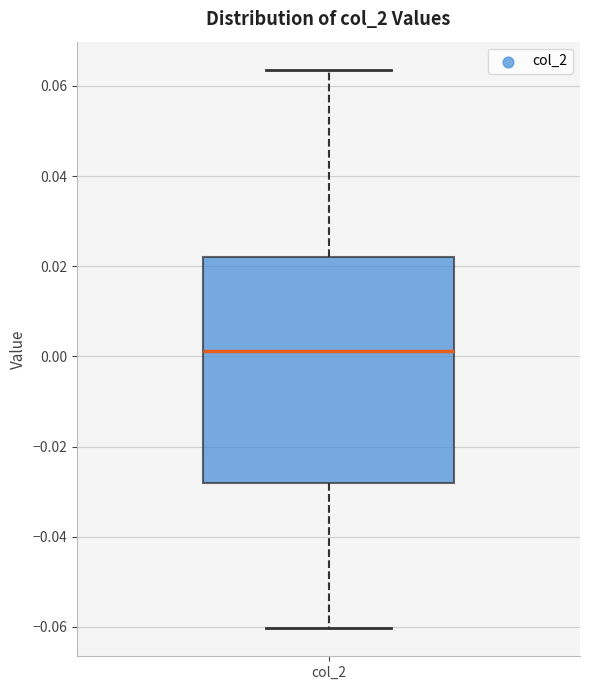

Transcribe this box plot: give where the median line is, the range the box spans, and where the two whiskers end, as read against the y-axis. The values are not printed on the chart, so give them approximately, as read against the axis.

median 0.002, box -0.028 to 0.022, whiskers -0.060 to 0.064